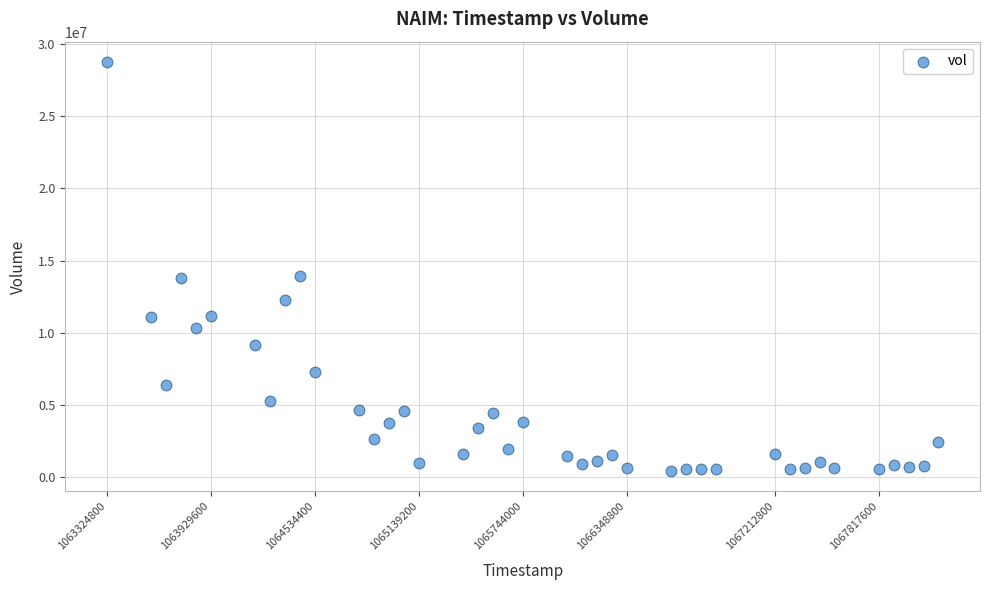

What is the range of X values (max minus min)?

4838400